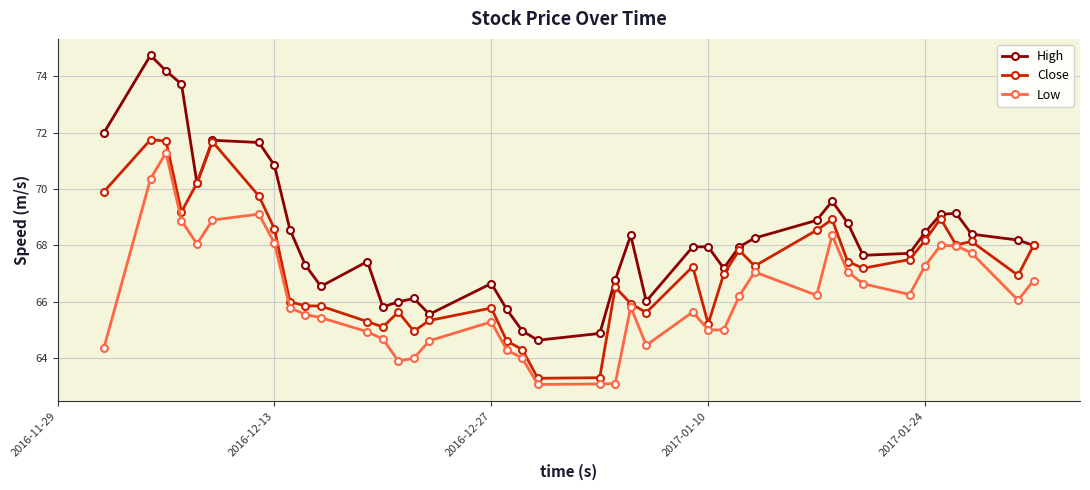

What is the minimum value for Close?

63.3